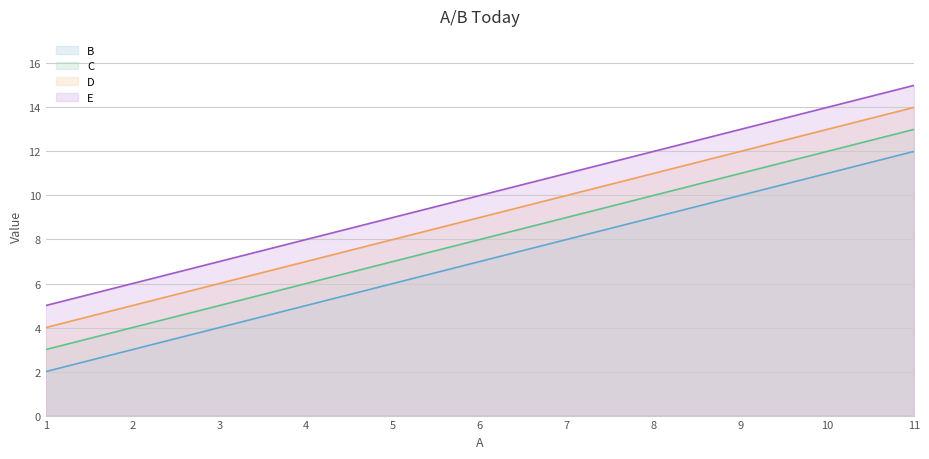

The D series shows 2 at 5. True or false?

False